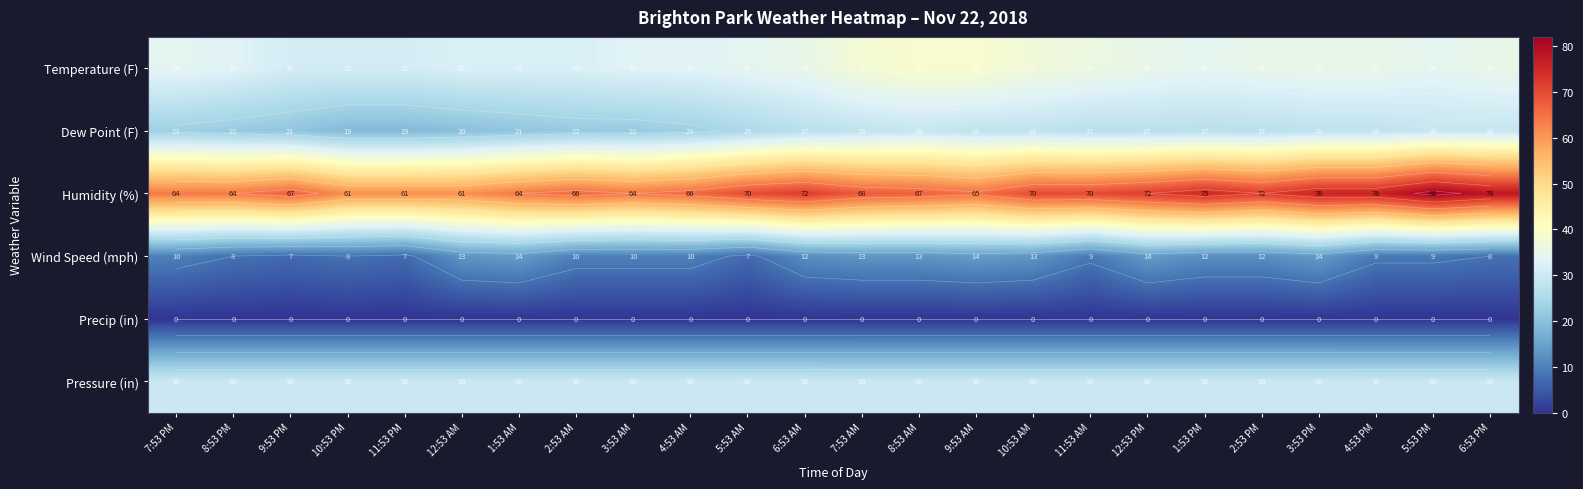

What is the spread (max minus min) of values at 4:53 AM?

66.0